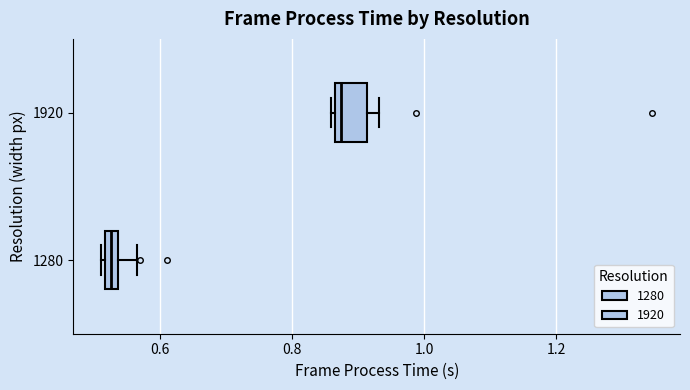

Comparing the boxes themselves (not the whiskers), which one is the widest?

1920